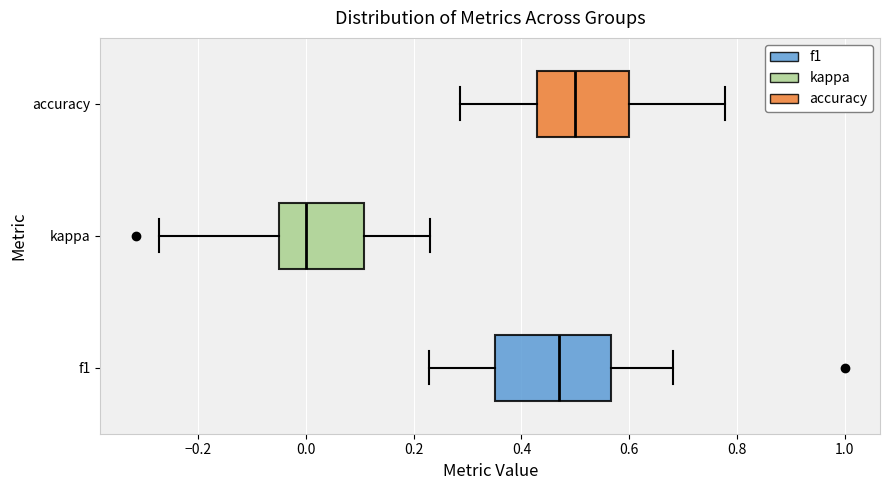

Reading bottom to top, read every box against the x-axis: the position of its median line, the range the box covers, and the ends of its whiskers. The values are not printed on the chart, so give them approximately, as read against the axis.

f1: median 0.48, box 0.36 to 0.56, whiskers 0.22 to 0.68
kappa: median 0.00, box -0.04 to 0.10, whiskers -0.28 to 0.24
accuracy: median 0.50, box 0.42 to 0.60, whiskers 0.28 to 0.78